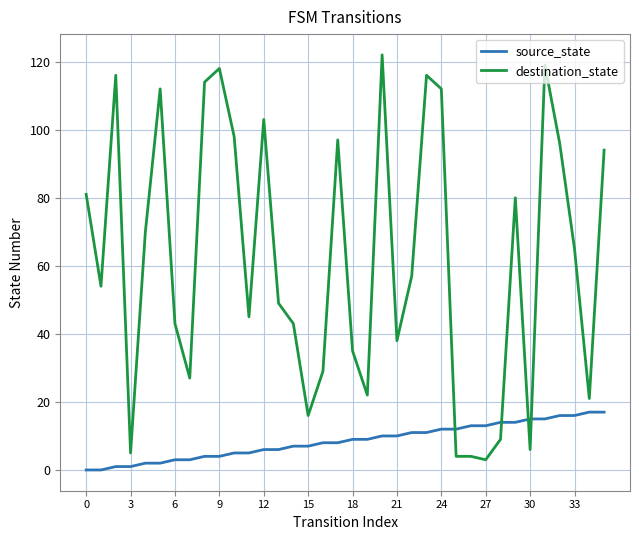

Does the chart have visible grid lines?

Yes